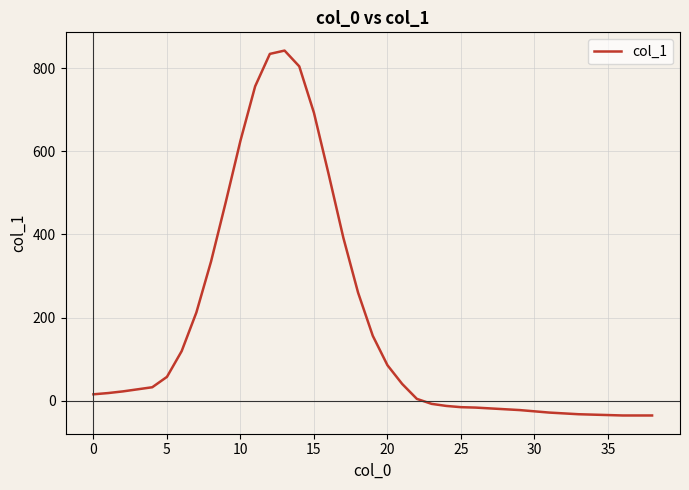

How many series are shown in this chart?

1